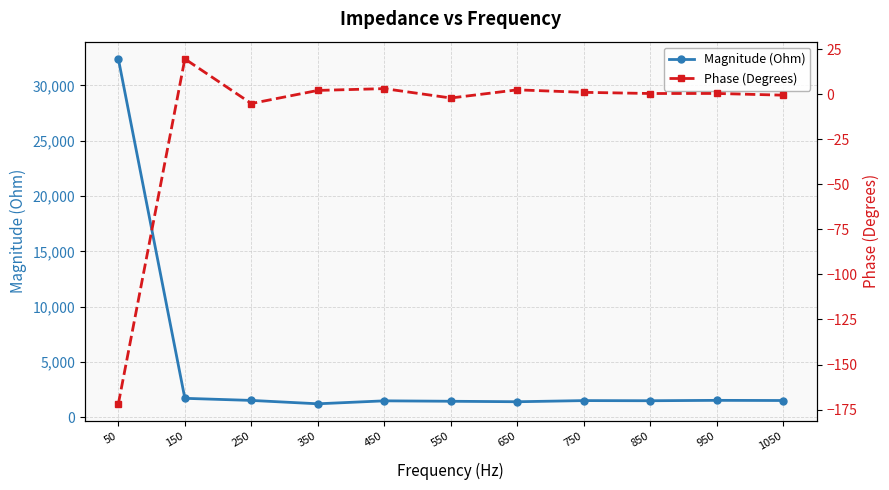

Between 550 and 250, which is larger?

250